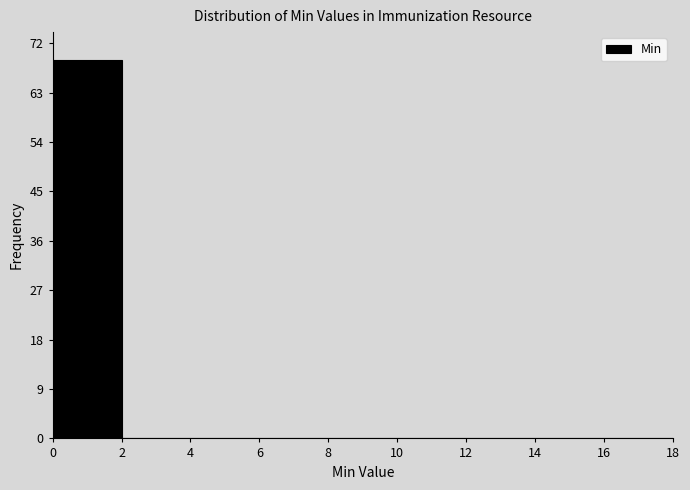

Reading left to right, list every bar in this chart as the range it spans on the x-axis followed by its height. The values are not printed on the chart, so give them approximately, as read against the axis.

0 to 2: 69
2 to 4: 0
4 to 6: 0
6 to 8: 0
8 to 10: 0
10 to 12: 0
12 to 14: 0
14 to 16: 0
16 to 18: 0